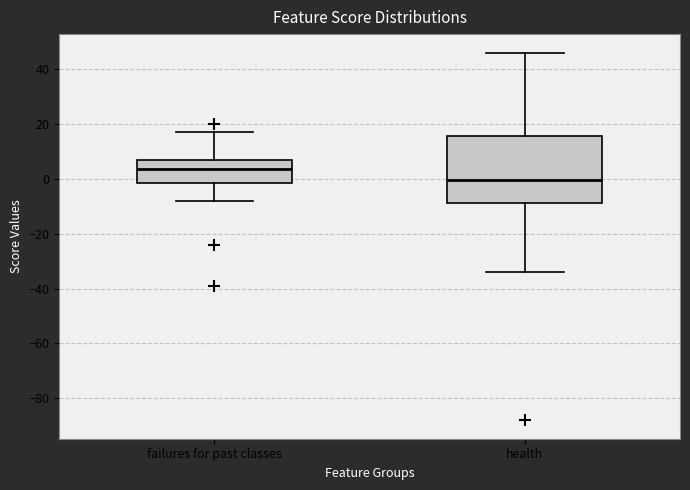

Reading left to right, transcribe this box plot: for each box, give where its median line is, the range the box spans, and where its two whiskers end, as read against the y-axis. The values are not printed on the chart, so give them approximately, as read against the axis.

failures for past classes: median 4, box -2 to 6, whiskers -8 to 18
health: median 0, box -8 to 16, whiskers -34 to 46